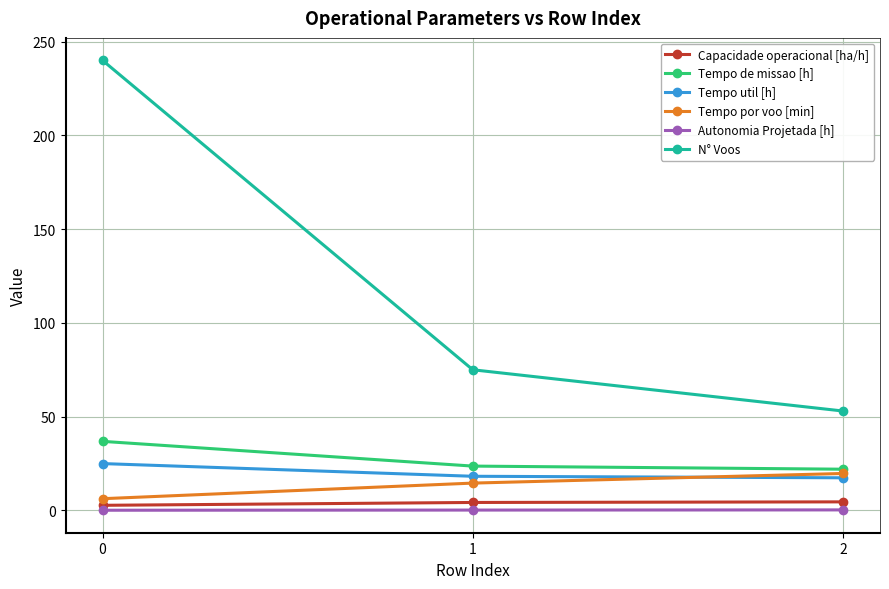

List the series in order of their peak value, lowest first.

Autonomia Projetada [h], Capacidade operacional [ha/h], Tempo por voo [min], Tempo util [h], Tempo de missao [h], N° Voos